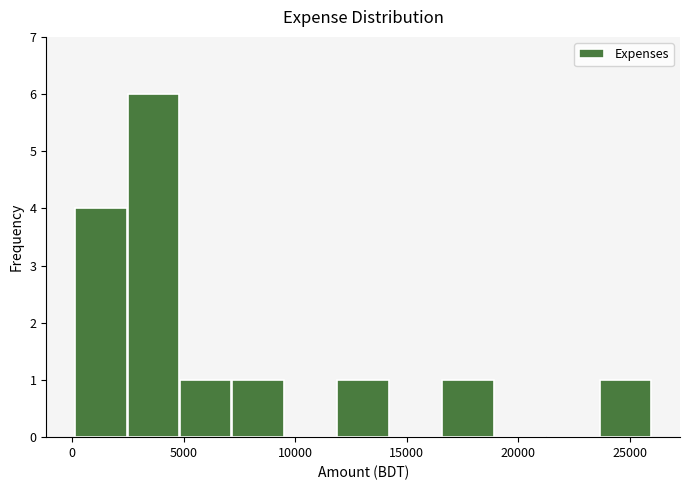

What is the height of the bar covering 5000 to 7000 on the x-axis? Neither the bar edges nor the heights are printed on the chart, so give them approximately, as read against the axes.

1